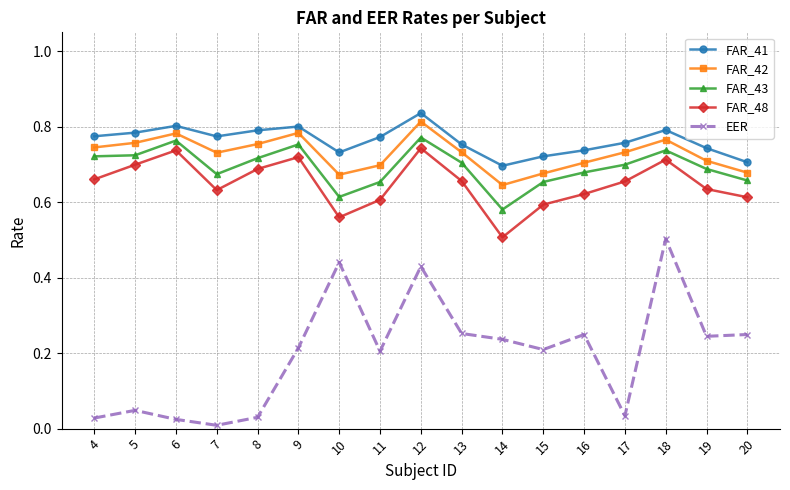

True or false: FAR_48 has more than 0 points higher than both neighbors.

True